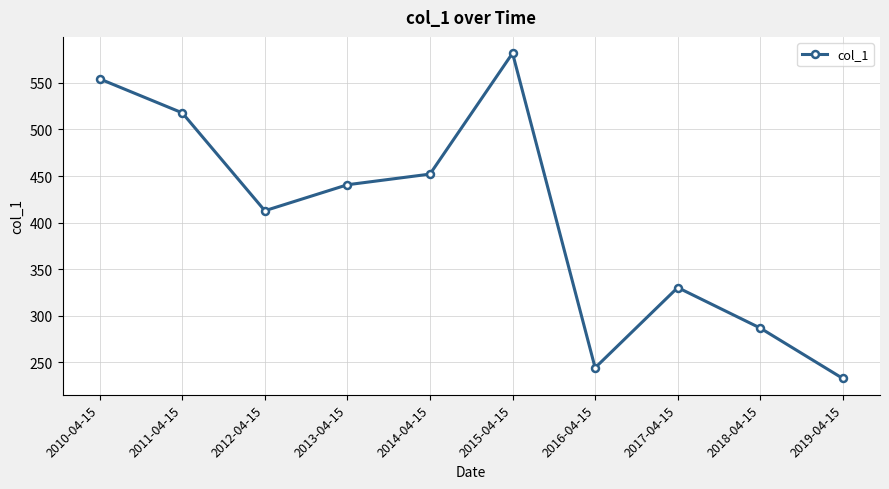

What is the label of the 5th point from the left?

2014-04-15